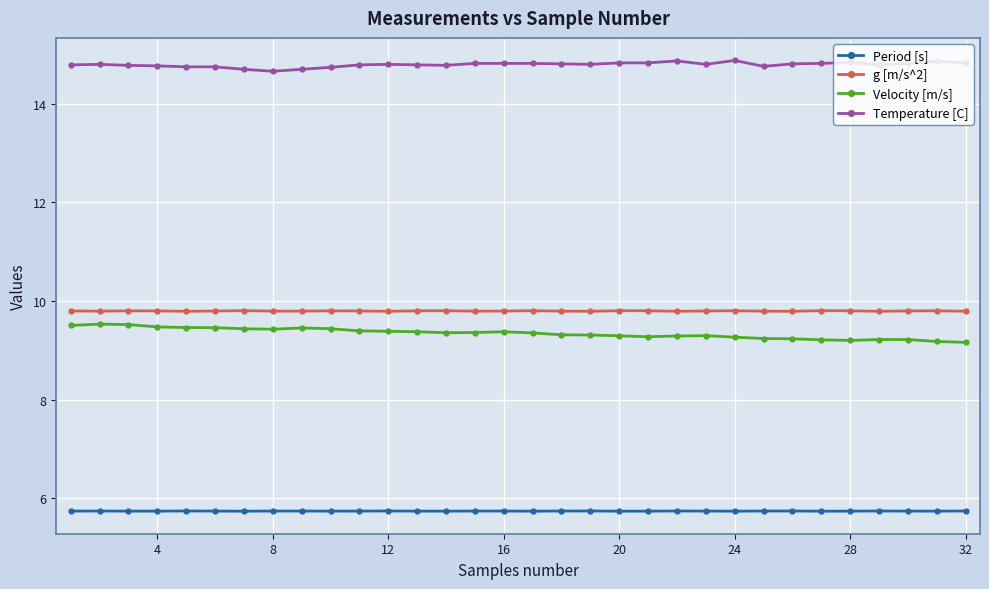

How many lines are shown in the chart?

4